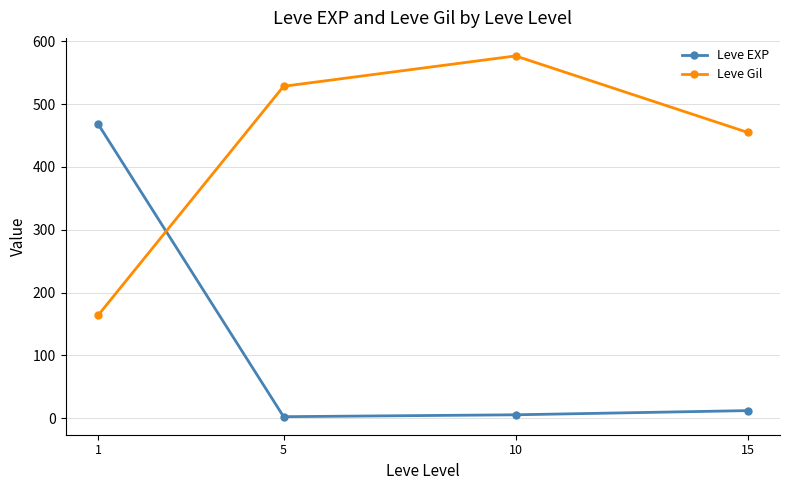

What is the maximum value for Leve EXP?

468.5